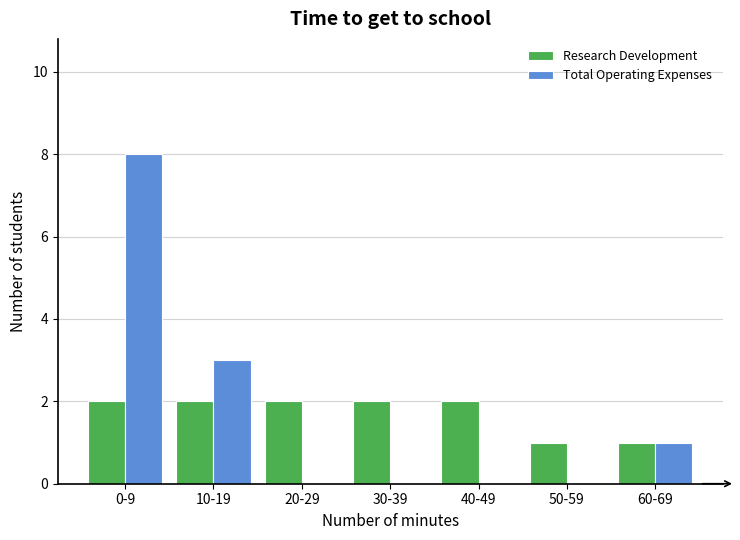

Reading right to left, list all the values displayed in this chart.

Research Development: 60-69=1	50-59=1	40-49=2	30-39=2	20-29=2	10-19=2	0-9=2
Total Operating Expenses: 60-69=1	50-59=0	40-49=0	30-39=0	20-29=0	10-19=3	0-9=8